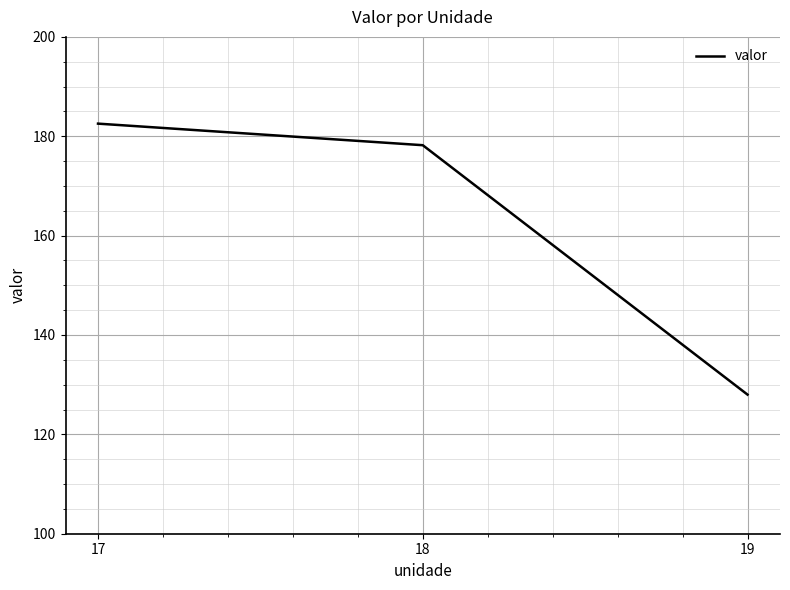

Reading left to right, transcribe all the data shown in this chart.

17=182.5	18=178.2	19=128.0